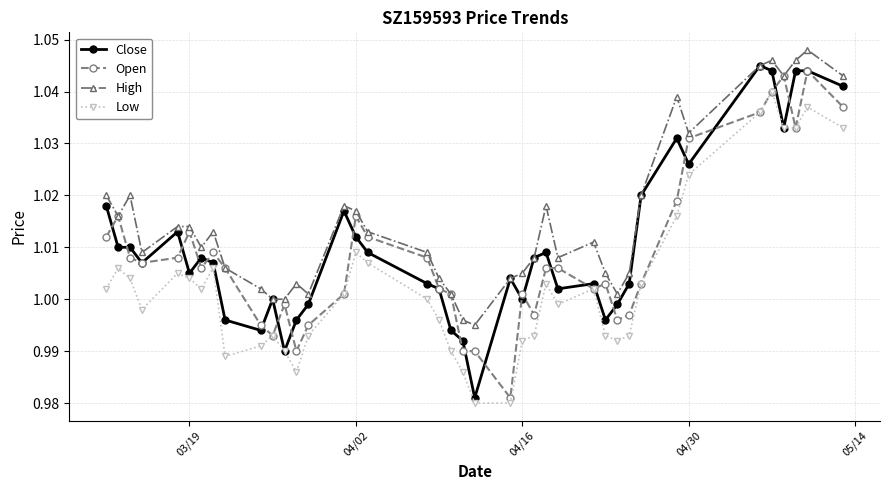

True or false: Low and High intersect in this chart.

False